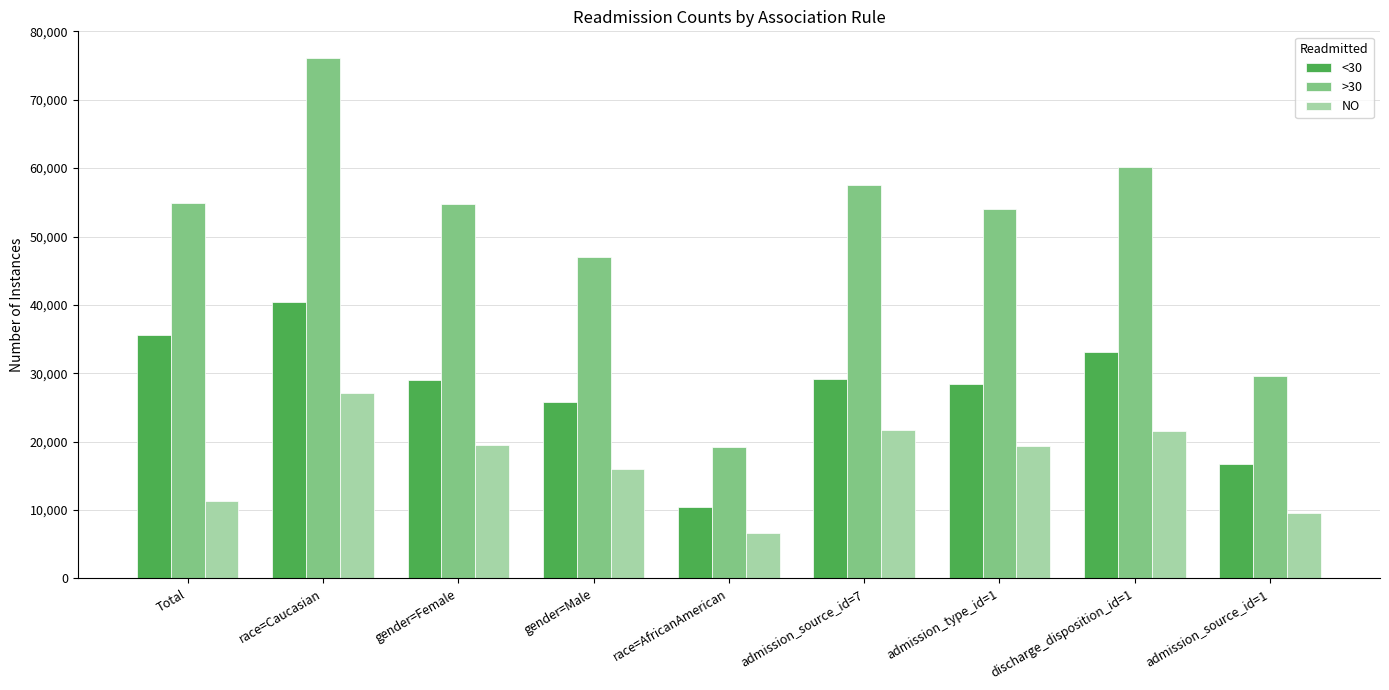

The value of >30 at race=Caucasian is 76099. True or false?

True